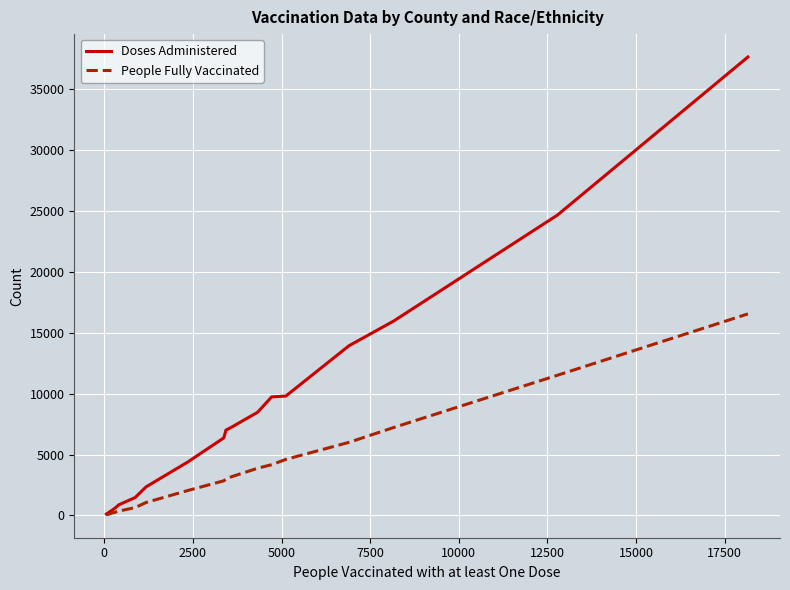

What is the maximum value for Doses Administered?

37660